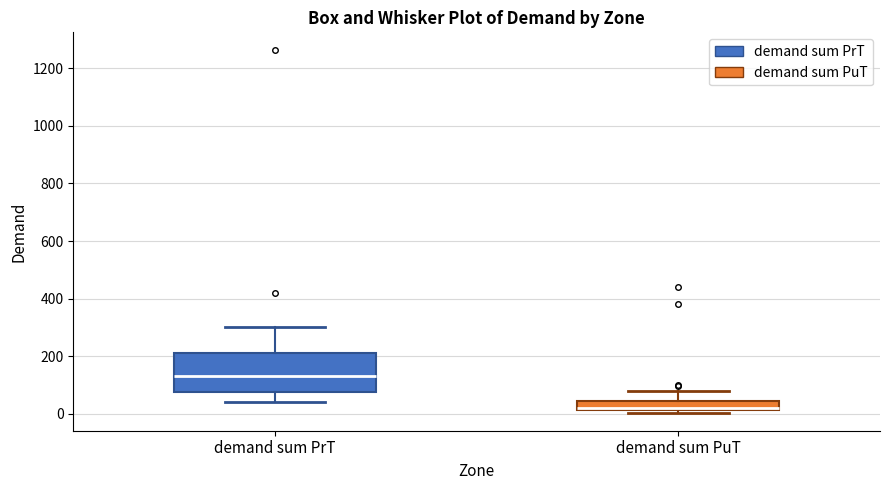

Comparing the boxes themselves (not the whiskers), which one is the tallest?

demand sum PrT